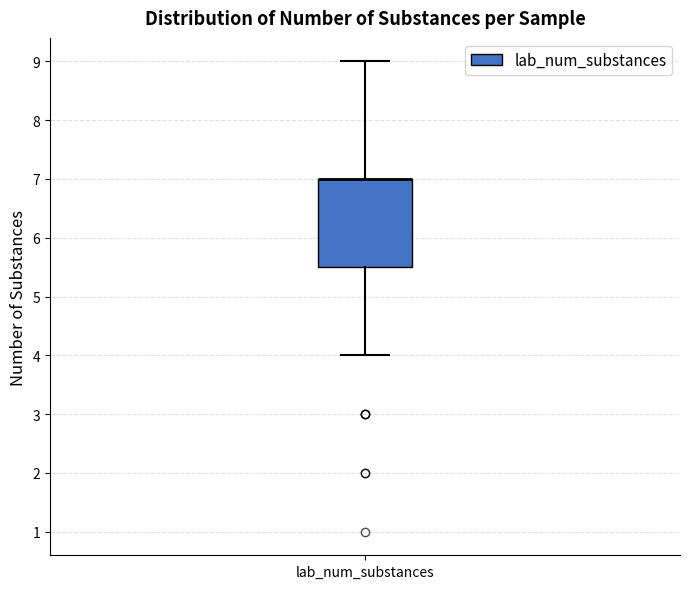

Read this box plot against the y-axis: the position of the median line, the range covered by the box, and the ends of both whiskers. The values are not printed on the chart, so give them approximately, as read against the axis.

median 7.0 (drawn on the box's upper edge), box 5.5 to 7.0, whiskers 4.0 to 9.0